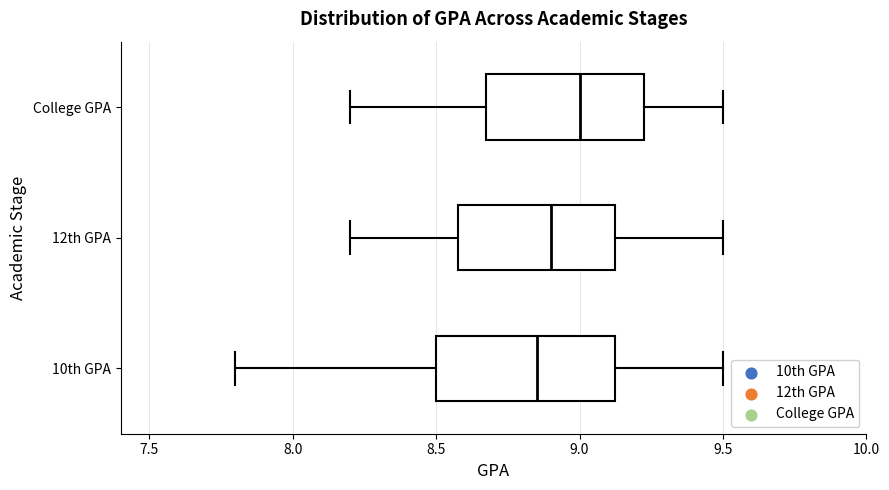

Where does the right whisker of the box for 10th GPA end on the x-axis? The values are not printed on the chart, so give them approximately, as read against the axis.

9.50